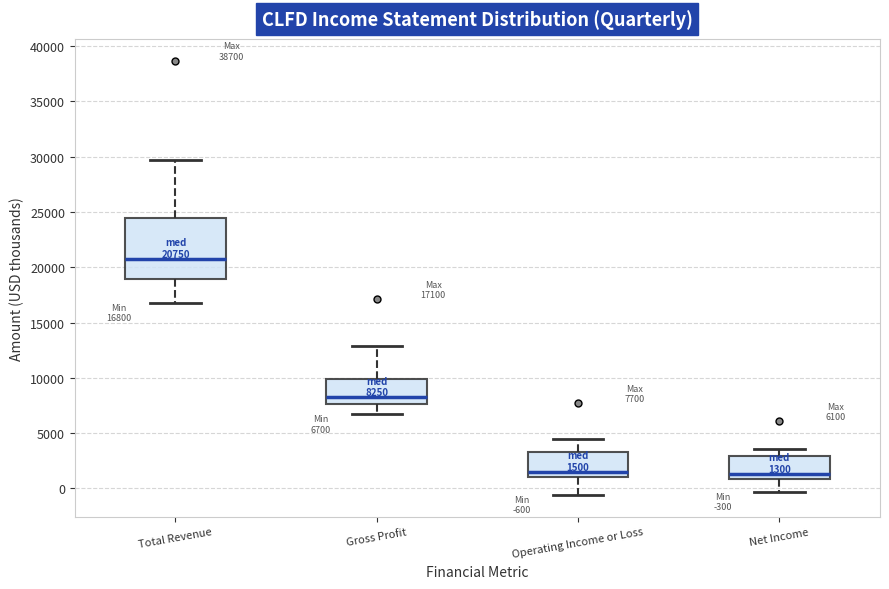

Comparing the boxes themselves (not the whiskers), which one is the tallest?

Total Revenue